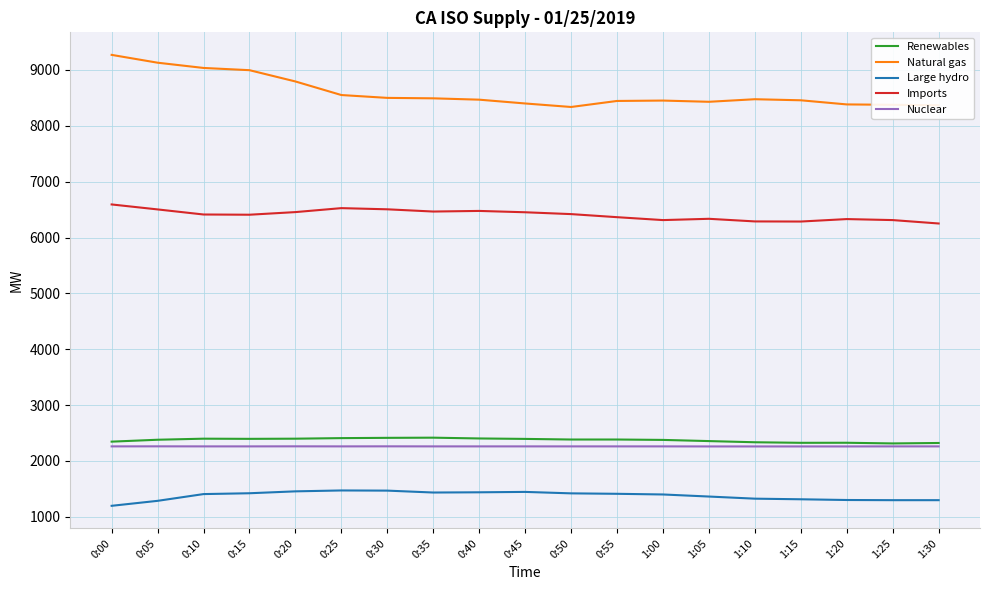

Is it true that Large hydro equals 1399 at 1:00?

True